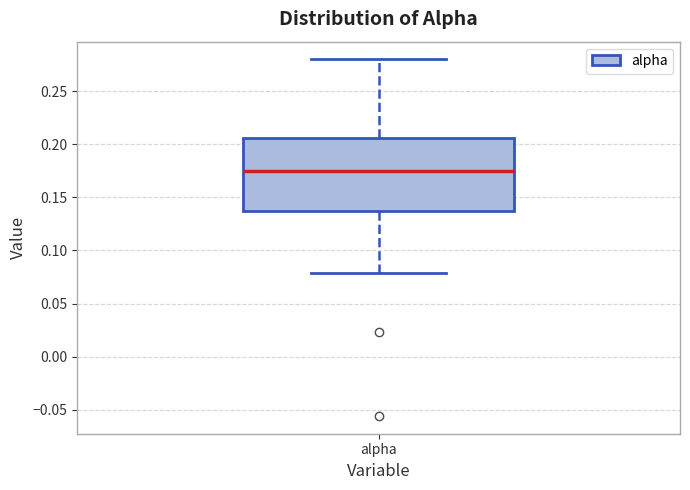

Read this box plot against the y-axis: the position of the median line, the range covered by the box, and the ends of both whiskers. The values are not printed on the chart, so give them approximately, as read against the axis.

median 0.175, box 0.140 to 0.205, whiskers 0.080 to 0.280